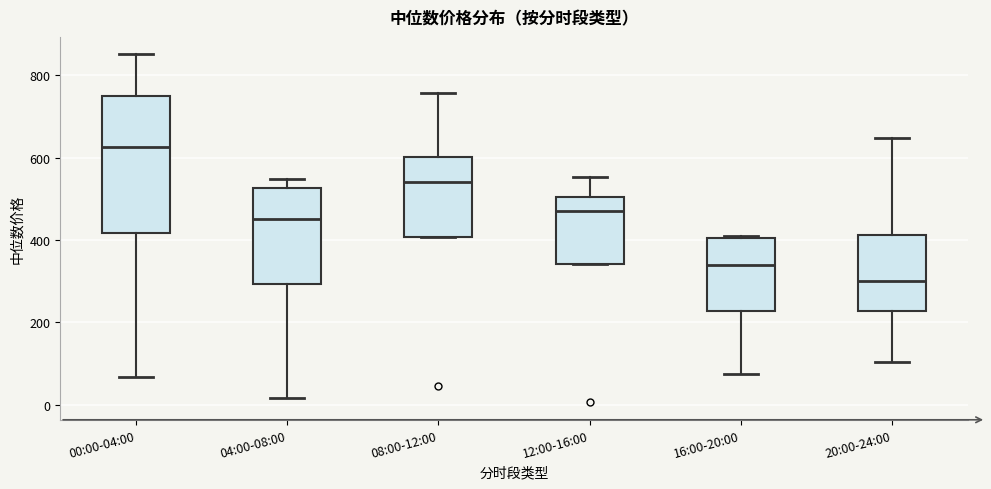

Where is the upper edge of the box for 08:00-12:00 on the y-axis? The values are not printed on the chart, so give them approximately, as read against the axis.

600